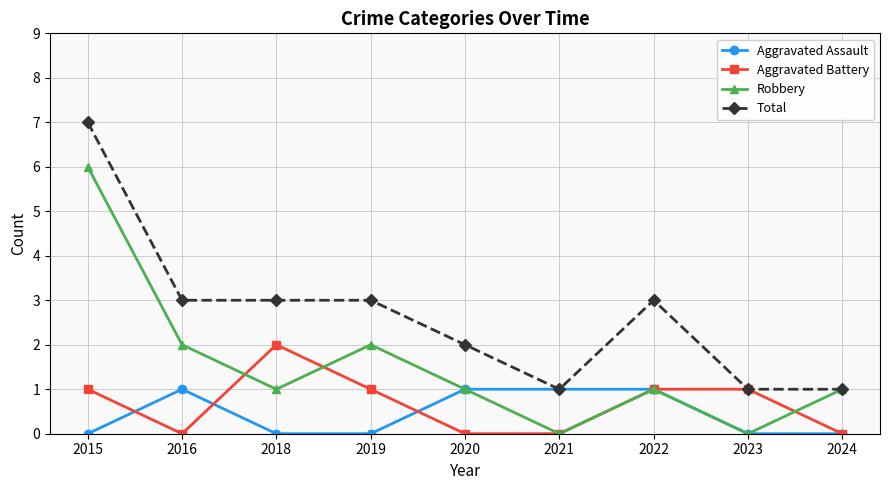

What is the average value of the Total series?

3